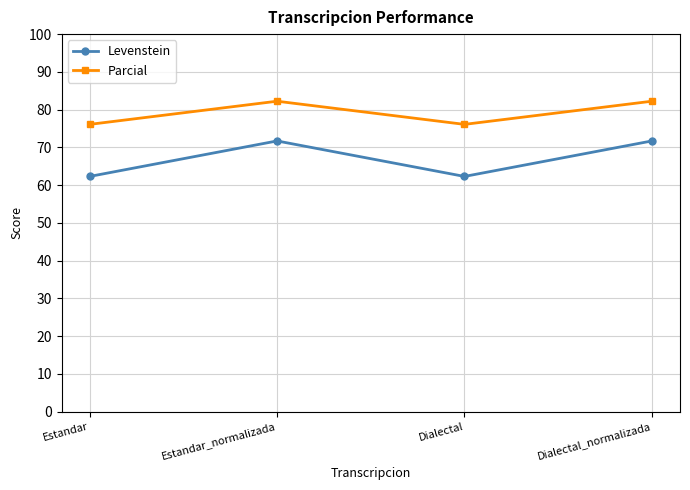

Read the Levenstein value at Estandar.

62.3